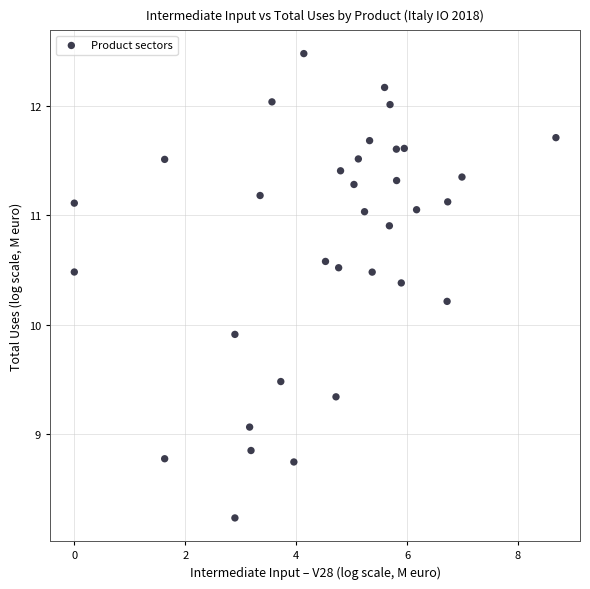

What is the range of Y values (max minus min)?

4.2